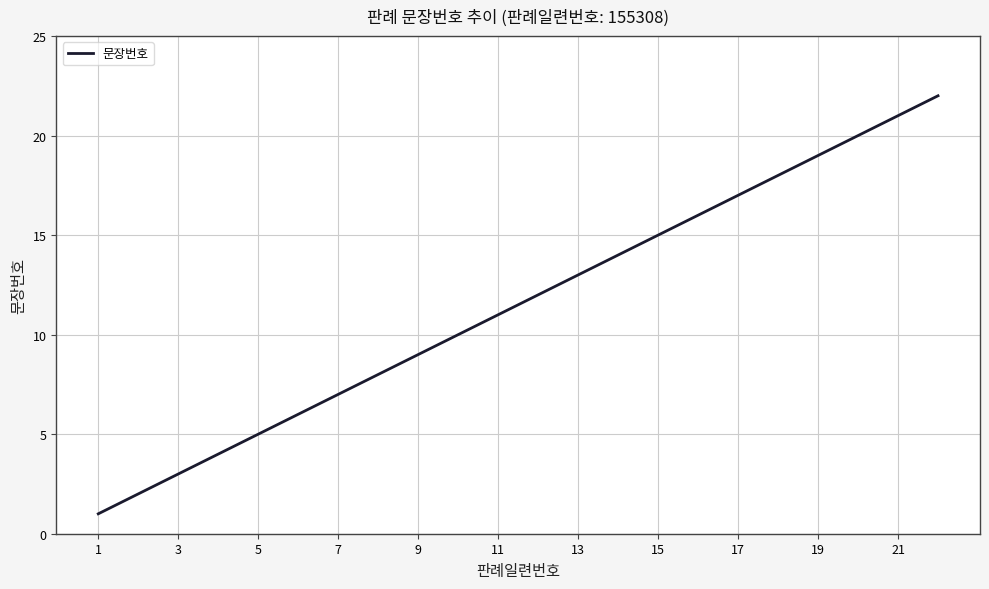

Reading left to right, what are all the values shown in this chart?

1	2	3	4	5	6	7	8	9	10	11	12	13	14	15	16	17	18	19	20	21	22